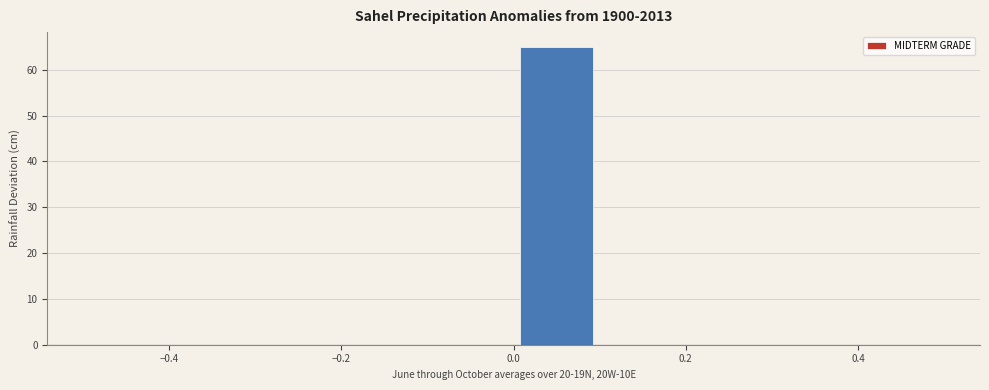

What is the height of the bar covering 0.0 to 0.1 on the x-axis? The values are not printed on the chart, so give them approximately, as read against the axis.

65